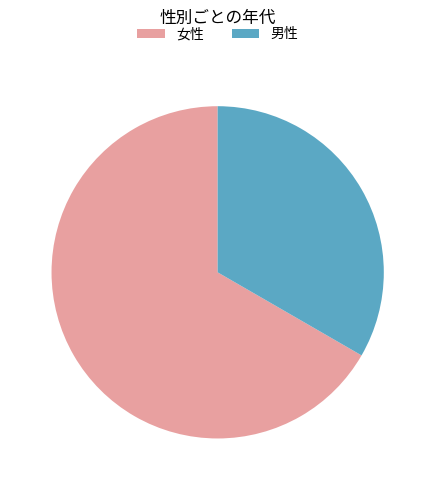

How many slices are in this pie chart?

2